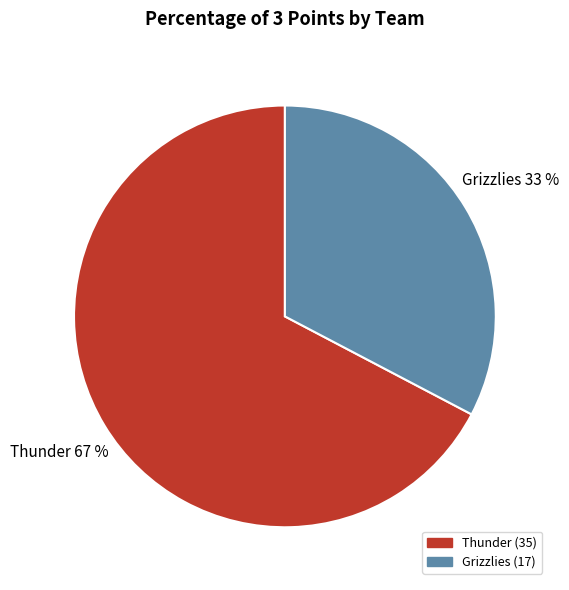

Approximately how many times larger is the value at Grizzlies compared to Thunder?

0.5